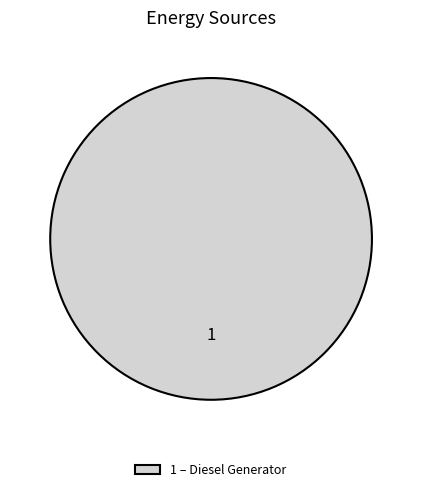

Rank the categories by value from highest to lowest.

1 – Diesel Generator